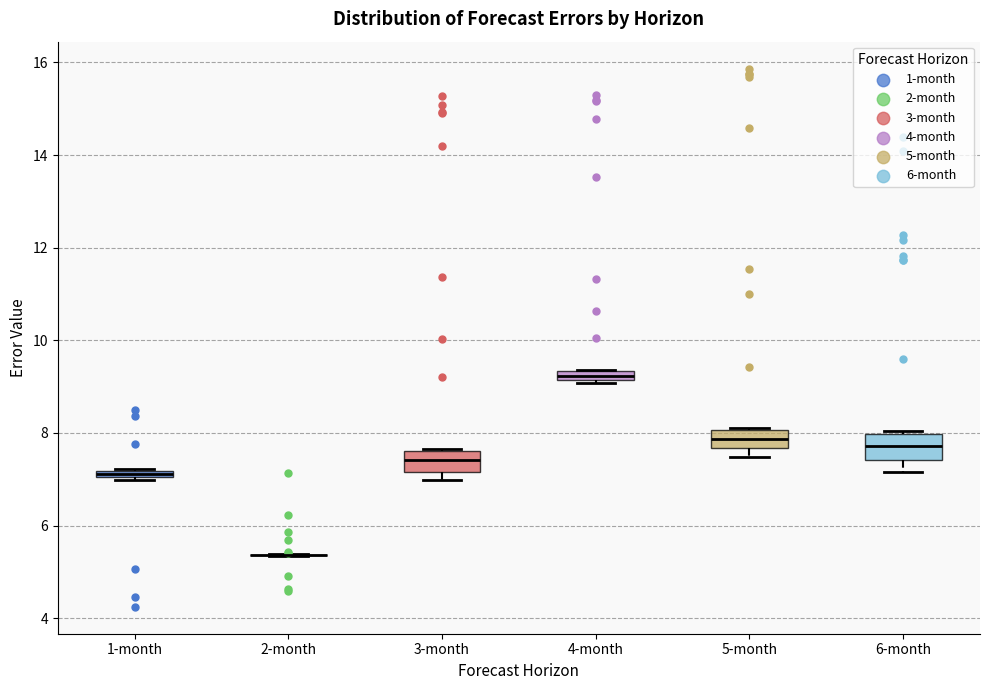

Where does the median line of the box for 3-month sit on the y-axis? The values are not printed on the chart, so give them approximately, as read against the axis.

7.4